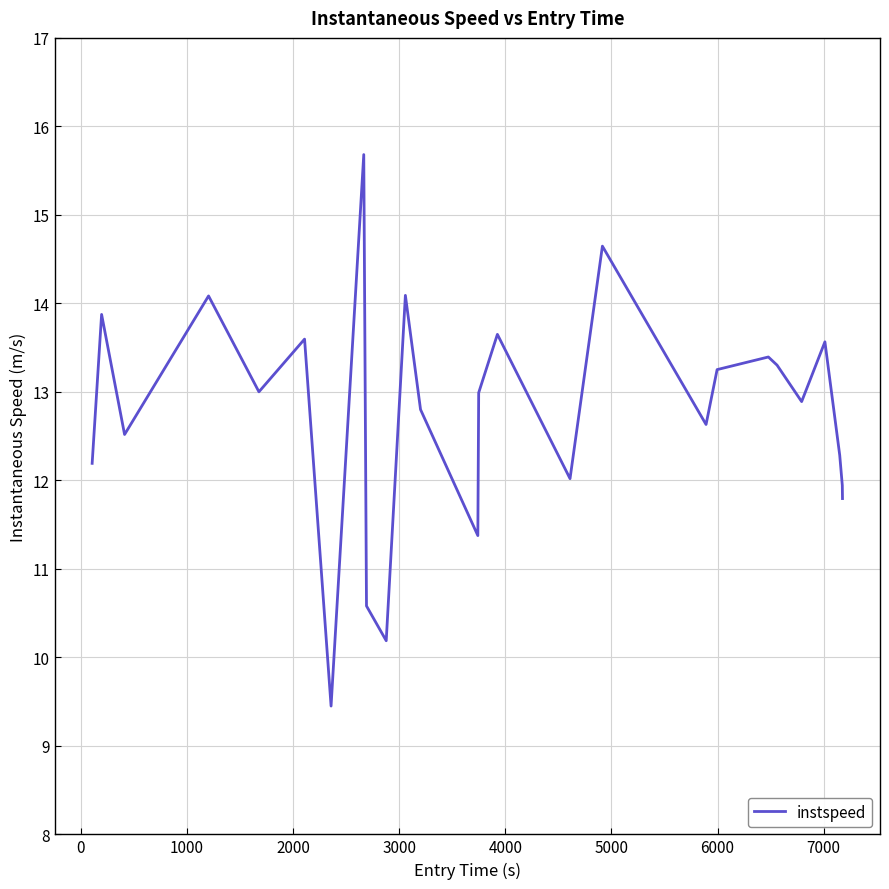

What is the greatest value displayed?

15.7